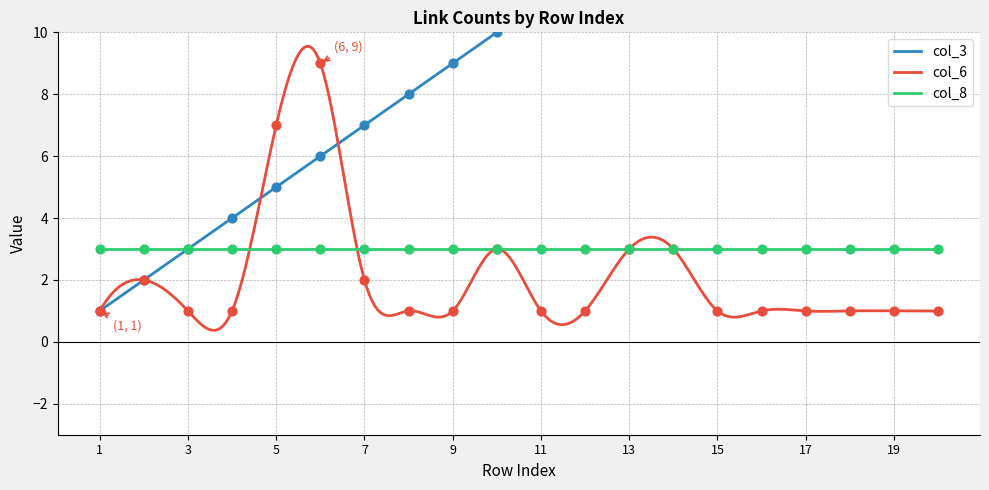

What is the total value across all series at 17?

18